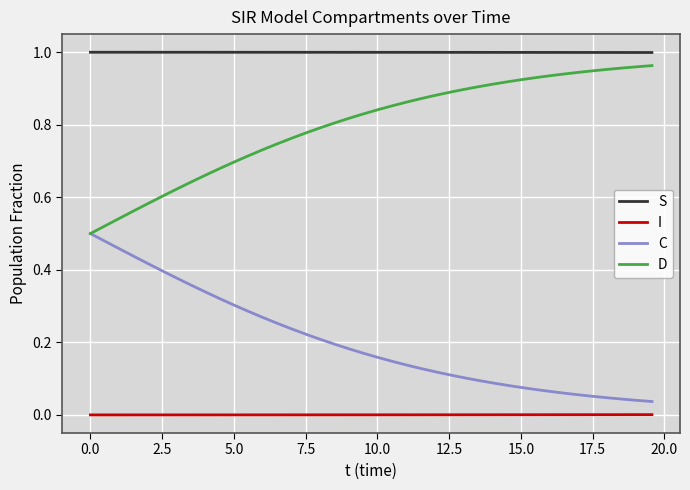

What are all the series names shown in the legend?

S, I, C, D